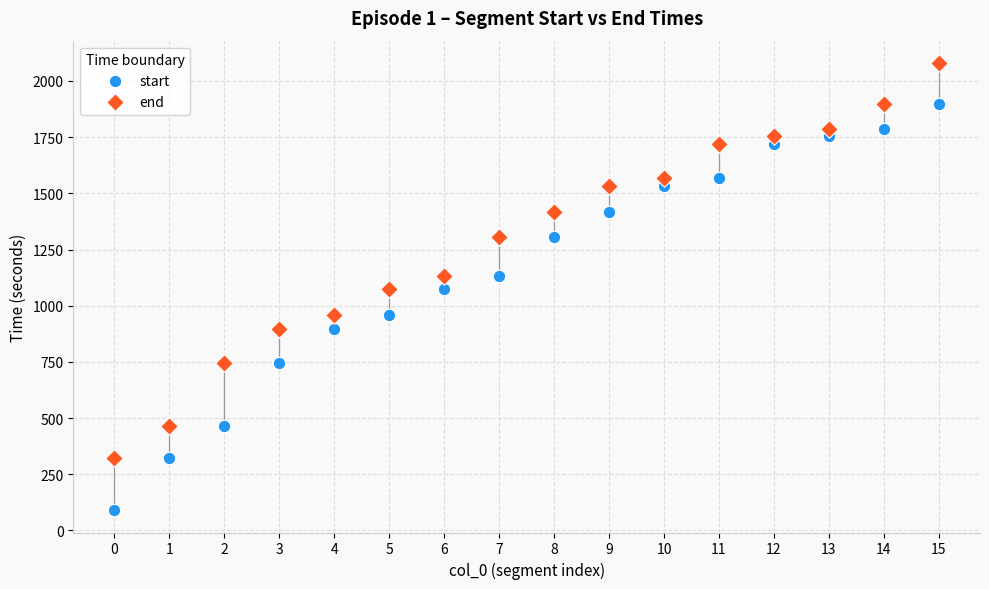

Which series reaches the maximum Y coordinate?

end